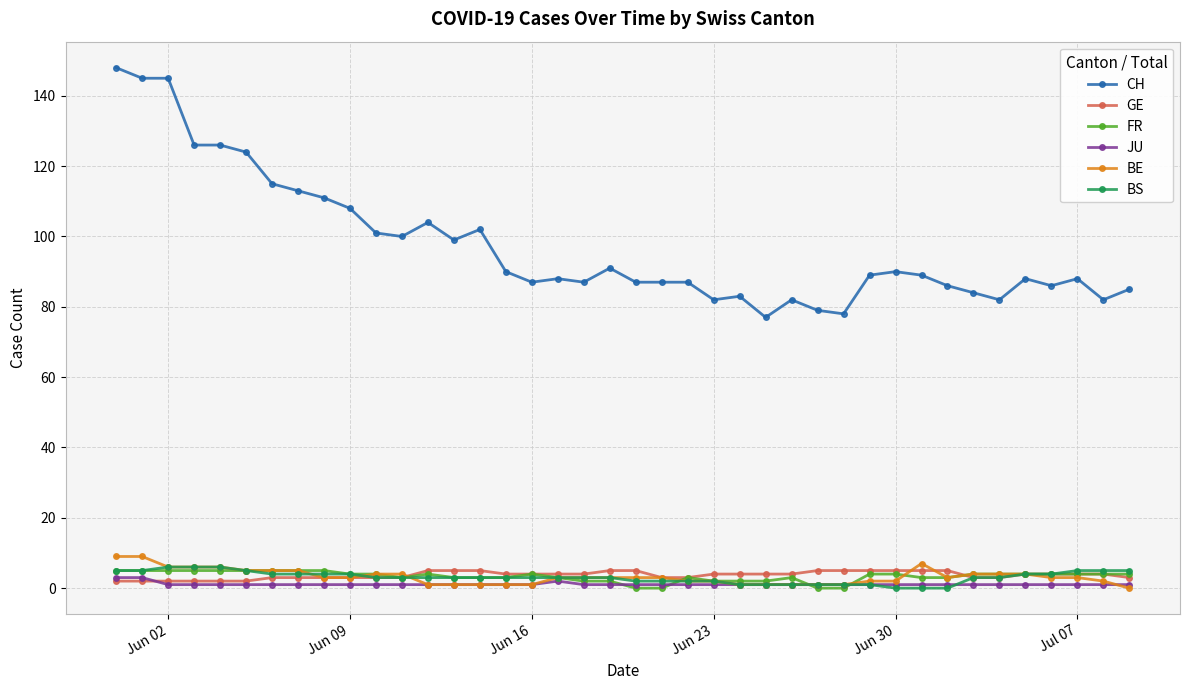

Is this an area chart (filled region under the line)?

No